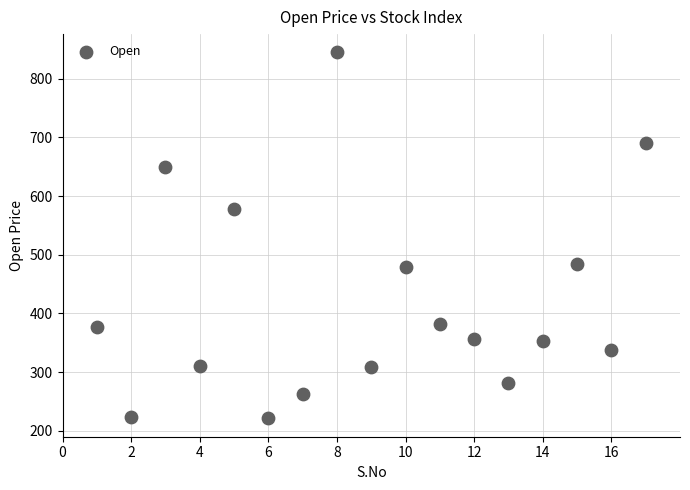

What is the range of X values (max minus min)?

16